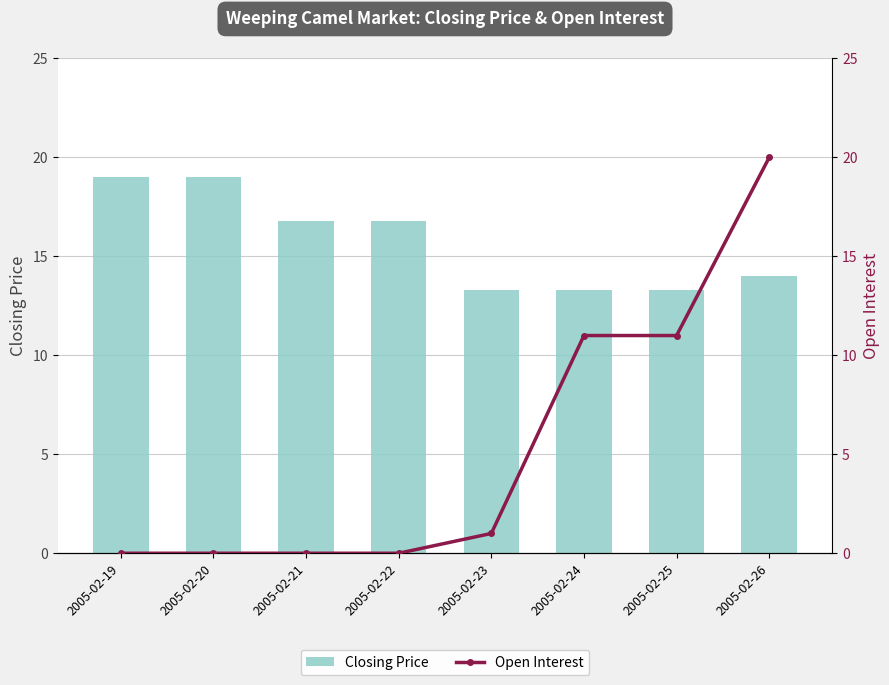

What is the value of the open interest bar at the 6th from the left?

11.0